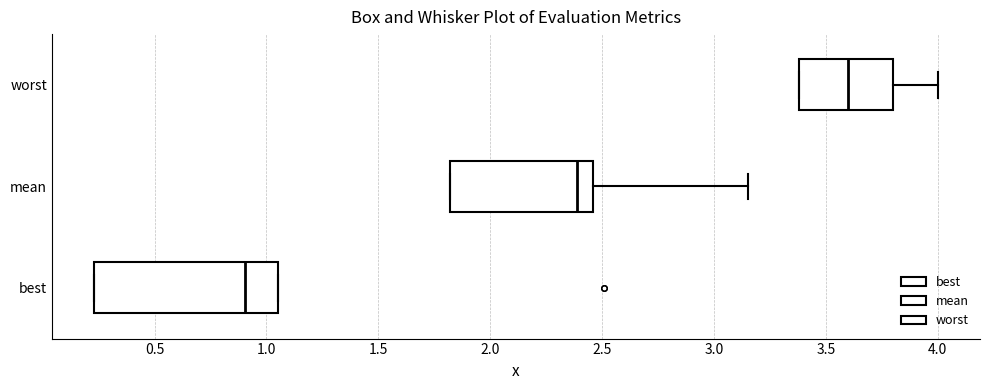

Reading bottom to top, transcribe this box plot: for each box, give where its median line is, the range the box spans, and where its two whiskers end, as read against the x-axis. The values are not printed on the chart, so give them approximately, as read against the axis.

best: median 0.90, box 0.25 to 1.05, whiskers 0.25 to 1.05
mean: median 2.40, box 1.80 to 2.45, whiskers 1.80 to 3.15
worst: median 3.60, box 3.40 to 3.80, whiskers 3.40 to 4.00